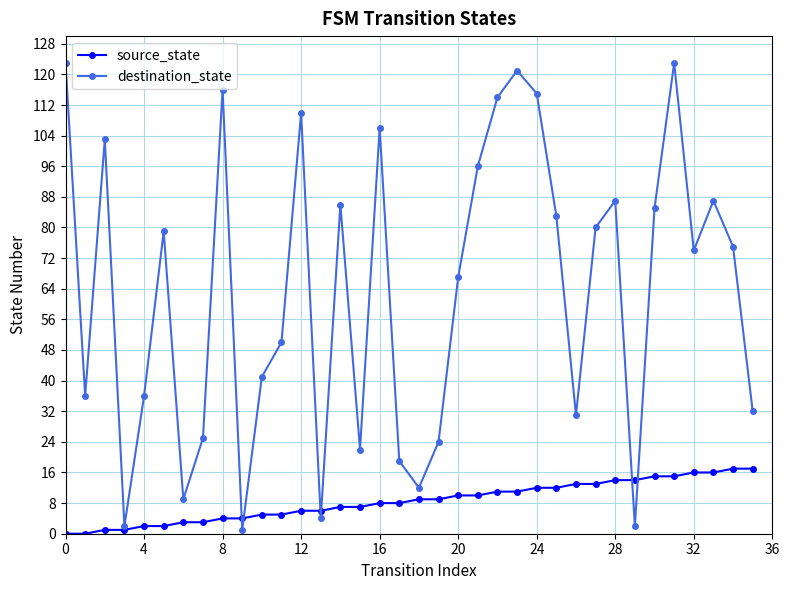

At how many categories does at least one series exceed 39?

22